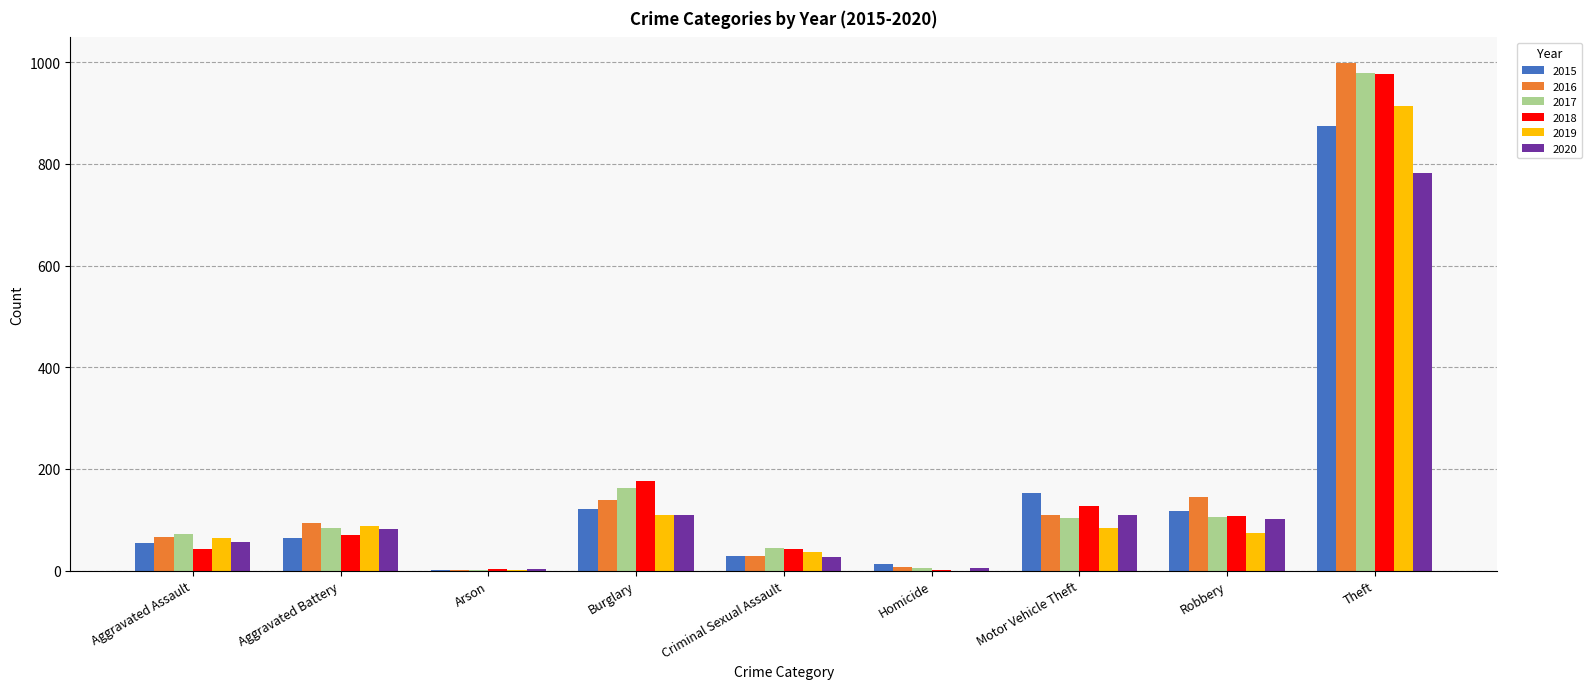

Are the bars horizontal?

No